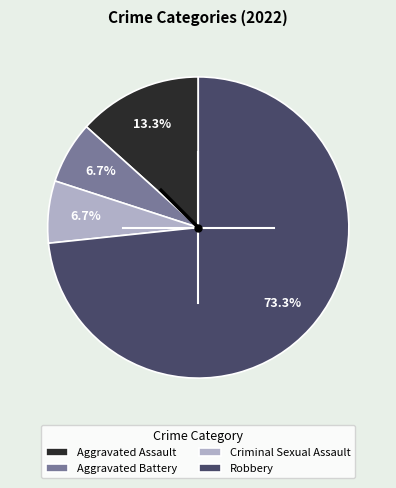

Which has a higher value, Aggravated Battery or Robbery?

Robbery